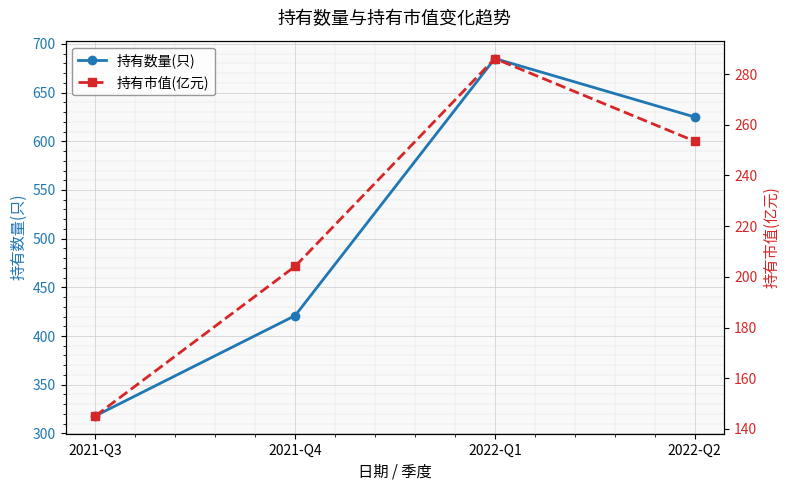

Which series changed the most between 2021-Q3 and 2022-Q2?

持有数量(只)